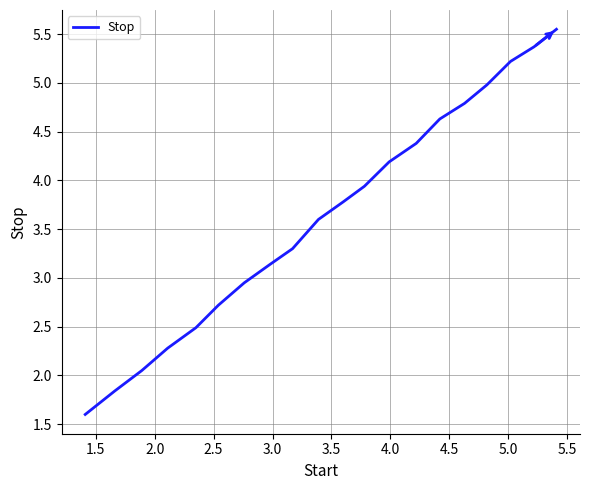

What is the minimum value shown in the chart?

1.6